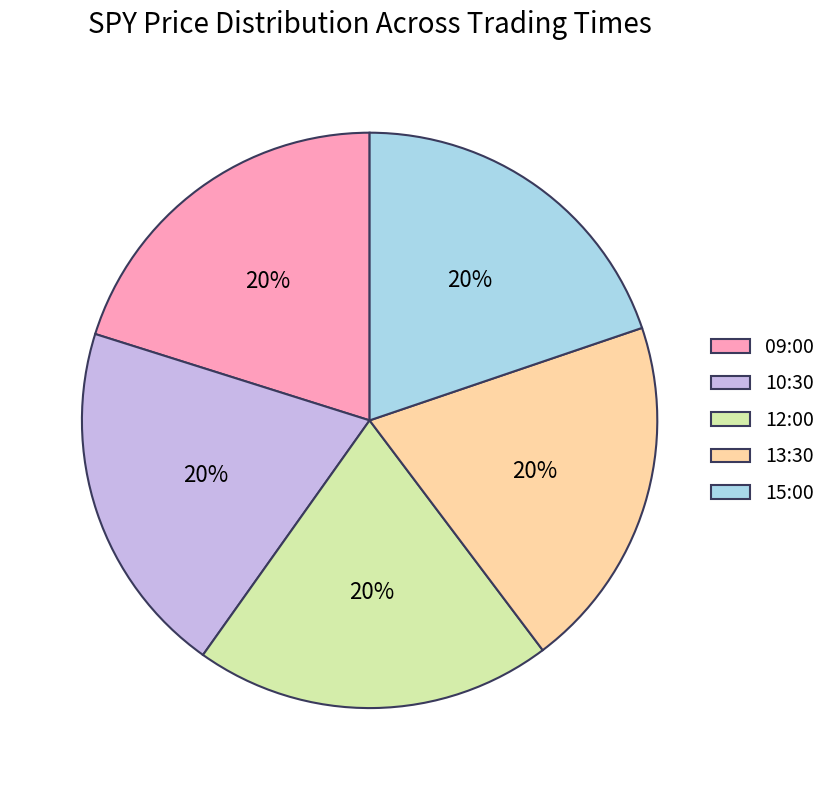

True or false: 10:30 accounts for 25% of the total.

False